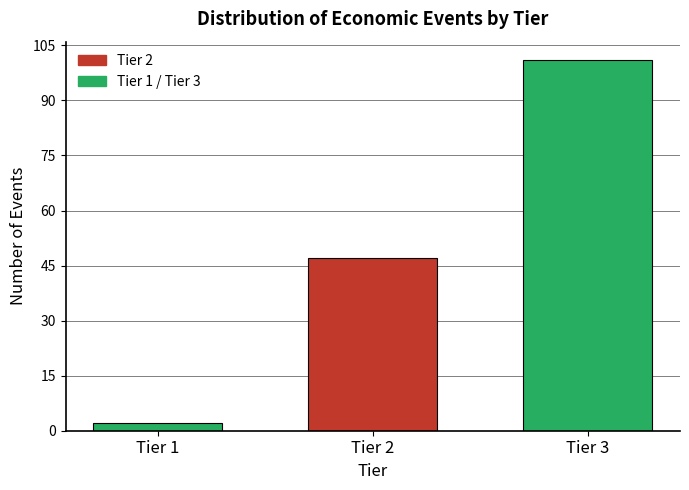

Reading right to left, what are all the values shown in this chart?

101	47	2